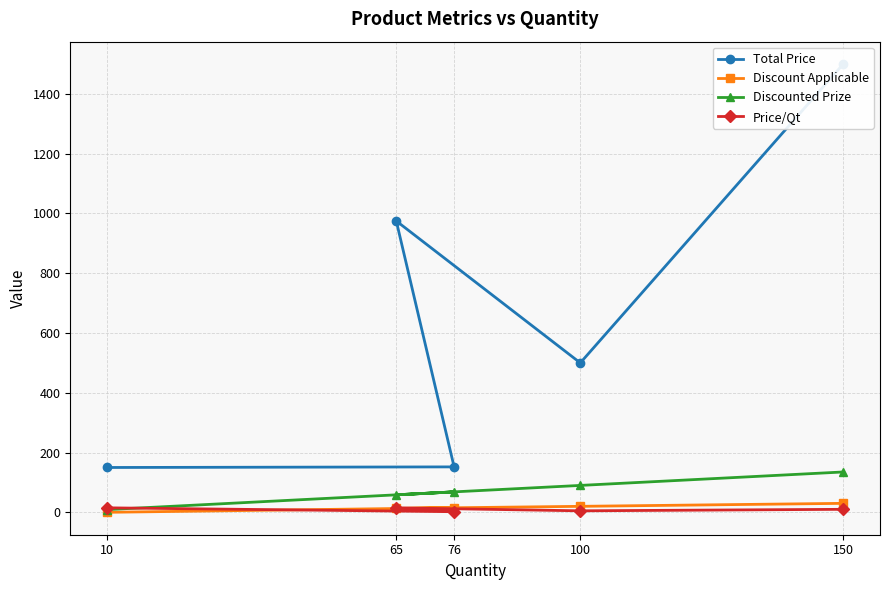

Where is Price/Qt nearest to the value 8?

150